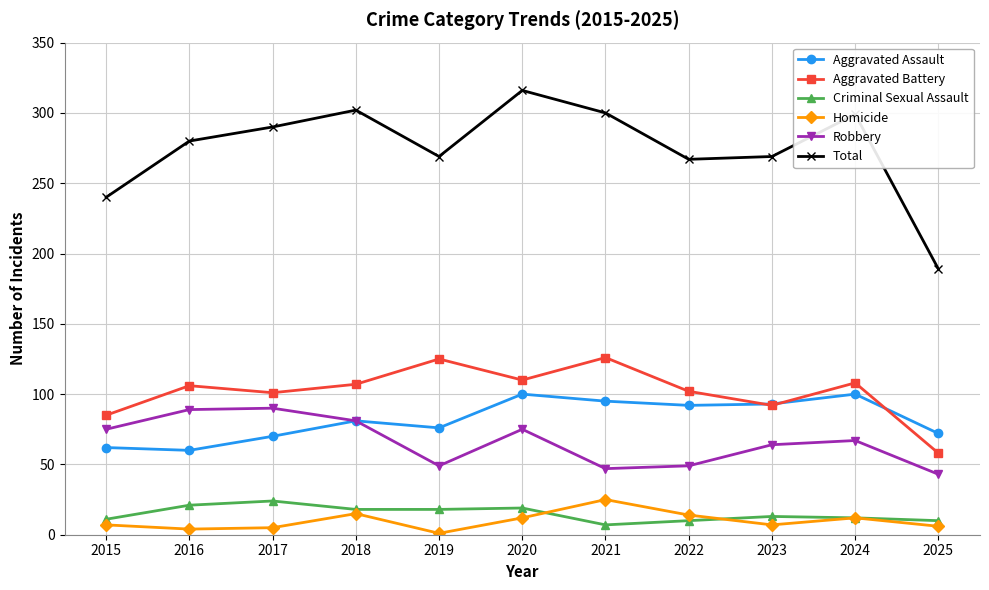

In Criminal Sexual Assault, how many points are higher than both neighbors (excluding endpoints)?

3